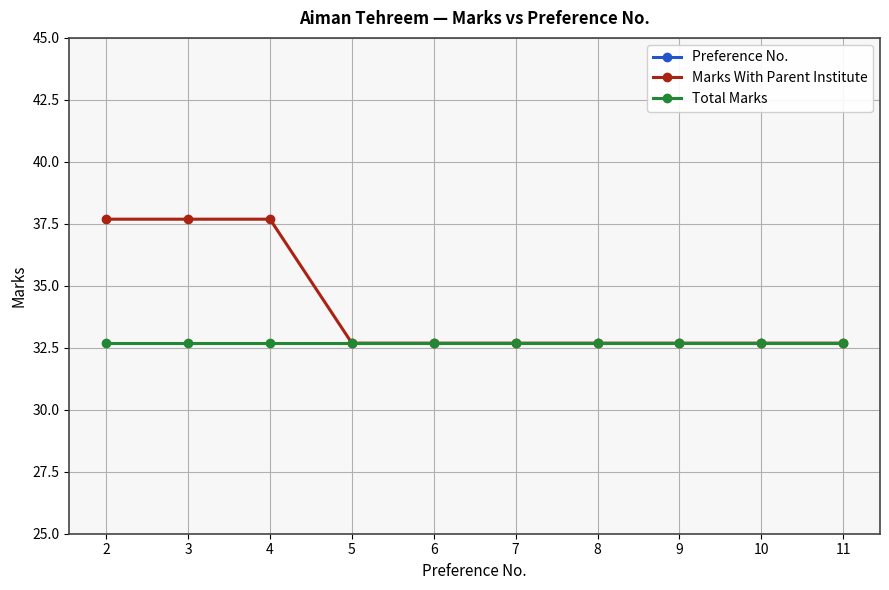

Does the chart have visible grid lines?

Yes